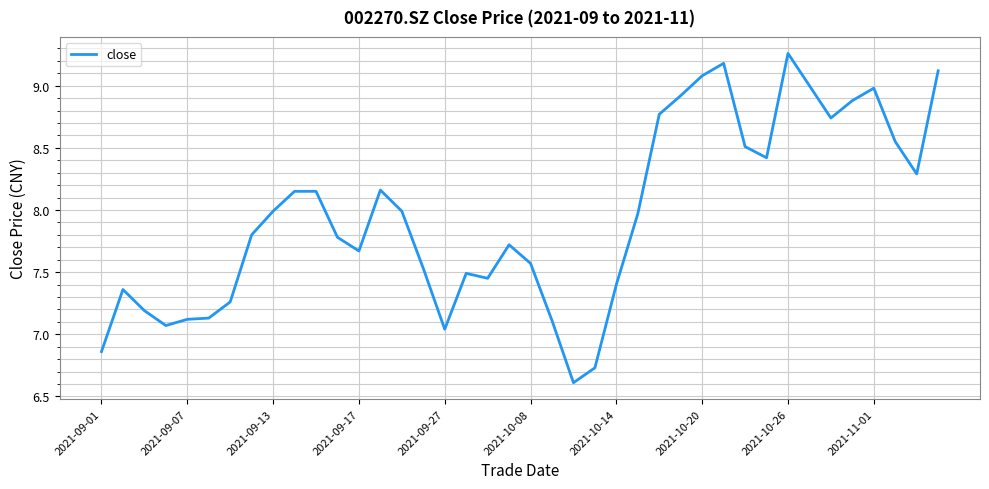

What is the smallest value displayed?

6.6